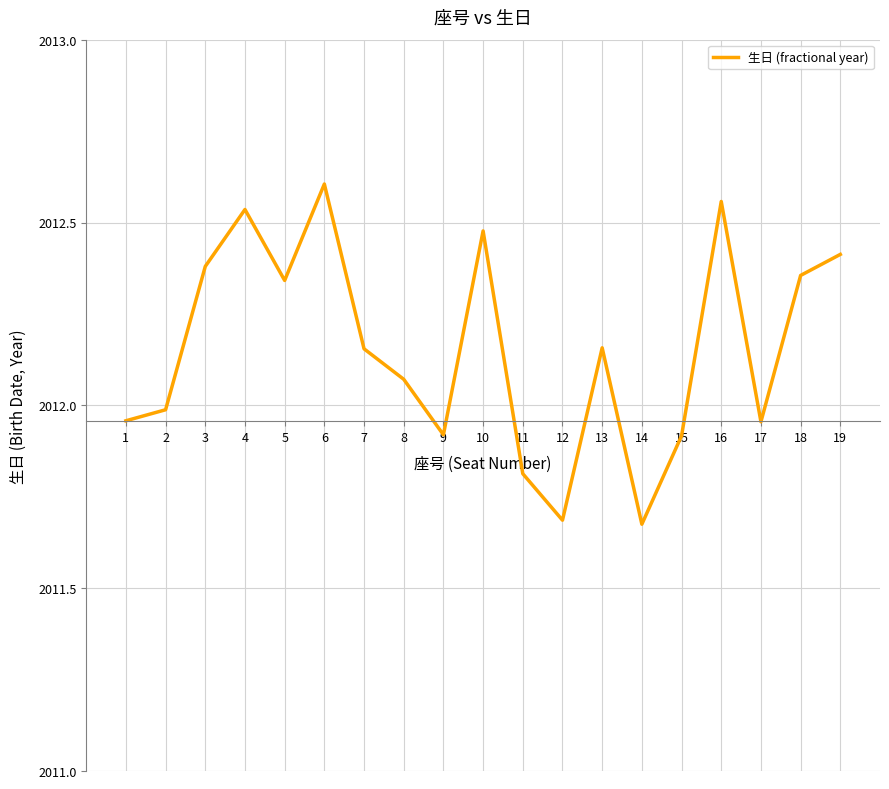

At which category does the chart reach its peak across all series?

6